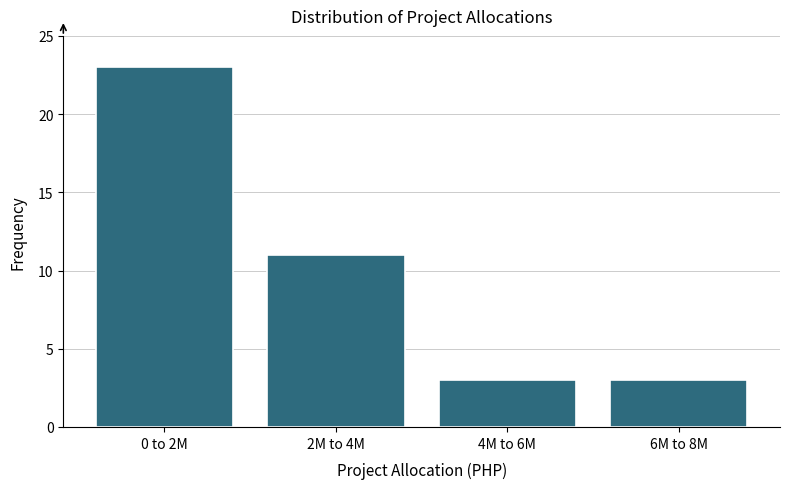

Reading left to right, list all the values displayed in this chart.

0 to 2M=23	2M to 4M=11	4M to 6M=3	6M to 8M=3